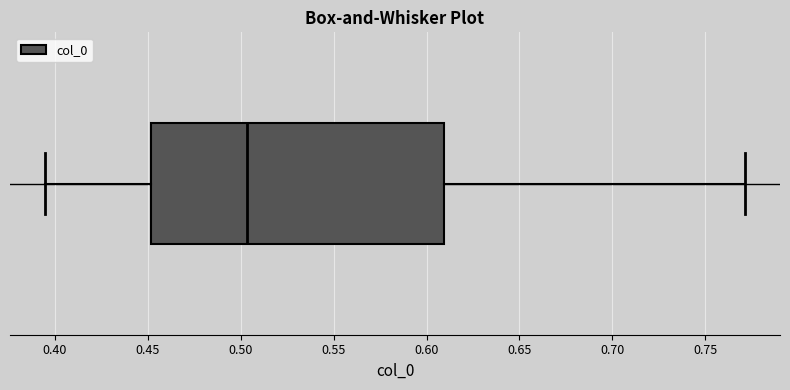

Where does the median line of the box sit on the x-axis? The values are not printed on the chart, so give them approximately, as read against the axis.

0.505